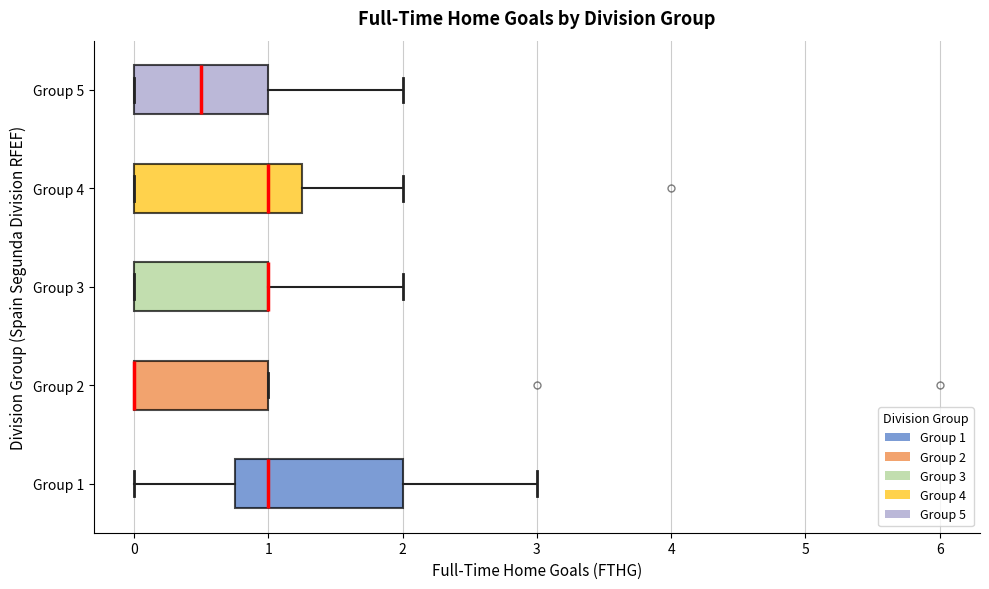

Reading bottom to top, transcribe this box plot: for each box, give where its median line is, the range the box spans, and where its two whiskers end, as read against the x-axis. The values are not printed on the chart, so give them approximately, as read against the axis.

Group 1: median 1.0, box 0.8 to 2.0, whiskers 0.0 to 3.0
Group 2: median 0.0 (drawn on the box's left edge), box 0.0 to 1.0, whiskers 0.0 to 1.0
Group 3: median 1.0 (drawn on the box's right edge), box 0.0 to 1.0, whiskers 0.0 to 2.0
Group 4: median 1.0, box 0.0 to 1.3, whiskers 0.0 to 2.0
Group 5: median 0.5, box 0.0 to 1.0, whiskers 0.0 to 2.0